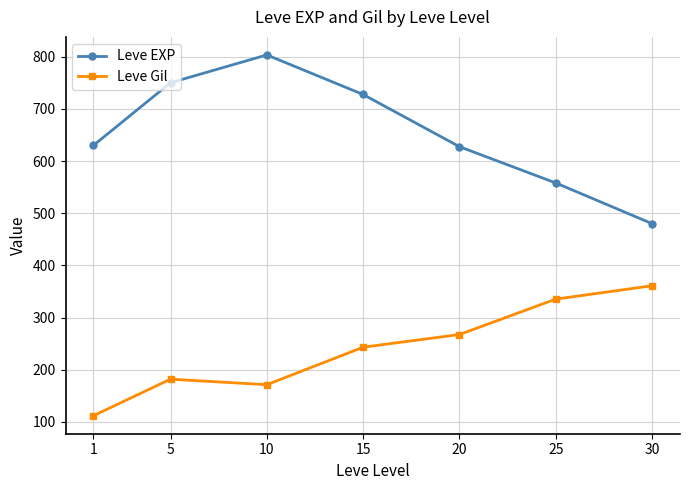

True or false: Leve Gil and Leve EXP intersect in this chart.

False